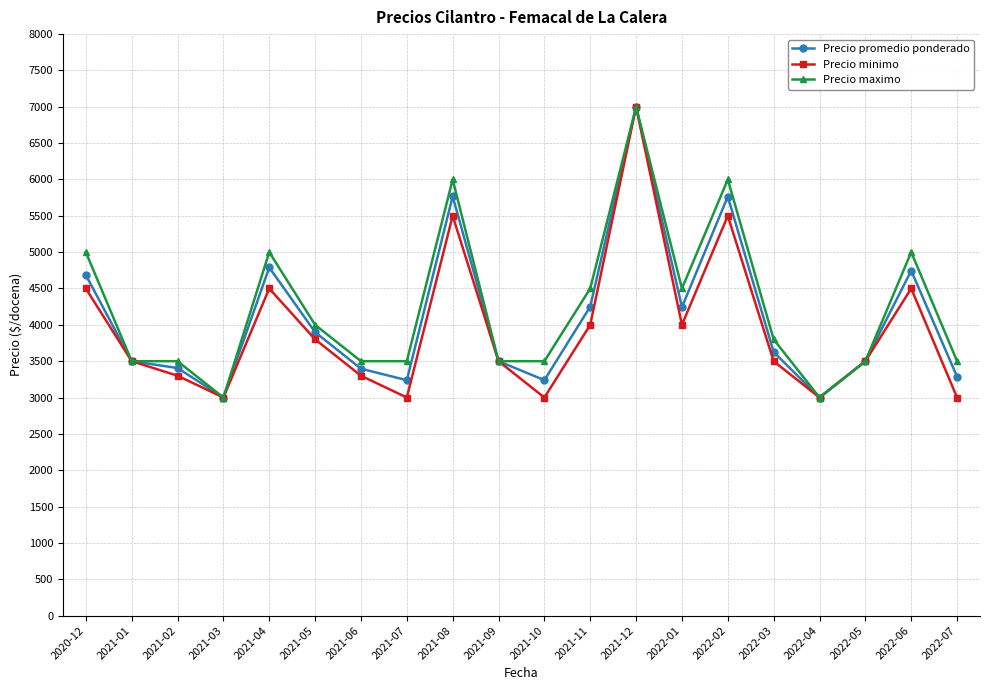

Which series has the largest total across all categories?

Precio maximo